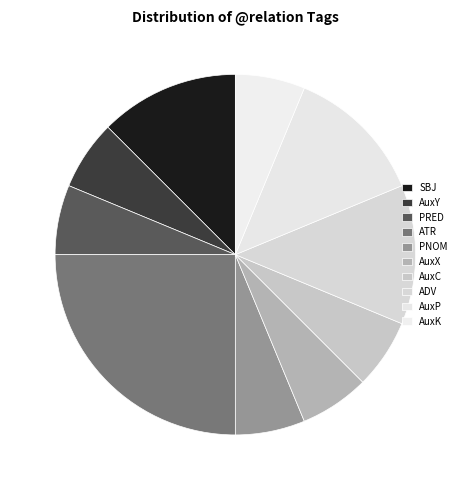

How many slices are in this pie chart?

10